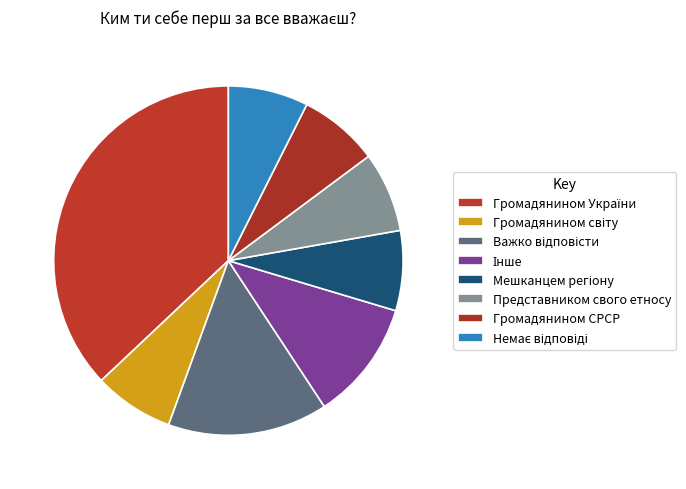

Which slice is the largest?

Громадянином України